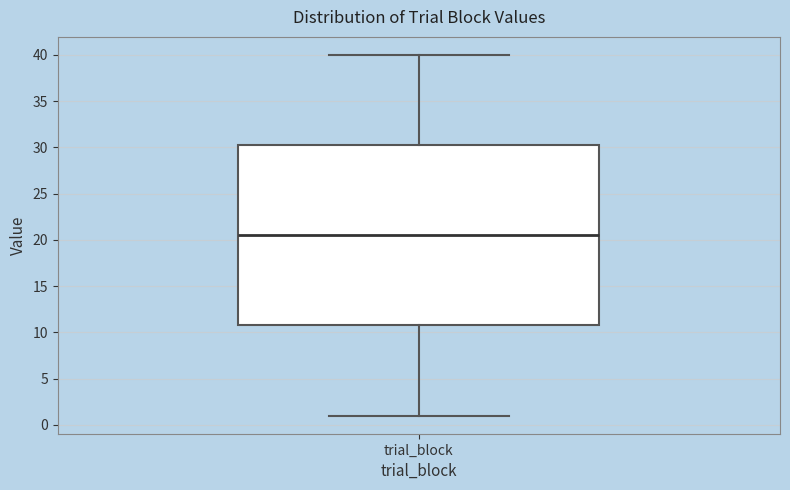

Where is the upper edge of the box for trial_block on the y-axis? The values are not printed on the chart, so give them approximately, as read against the axis.

30.5